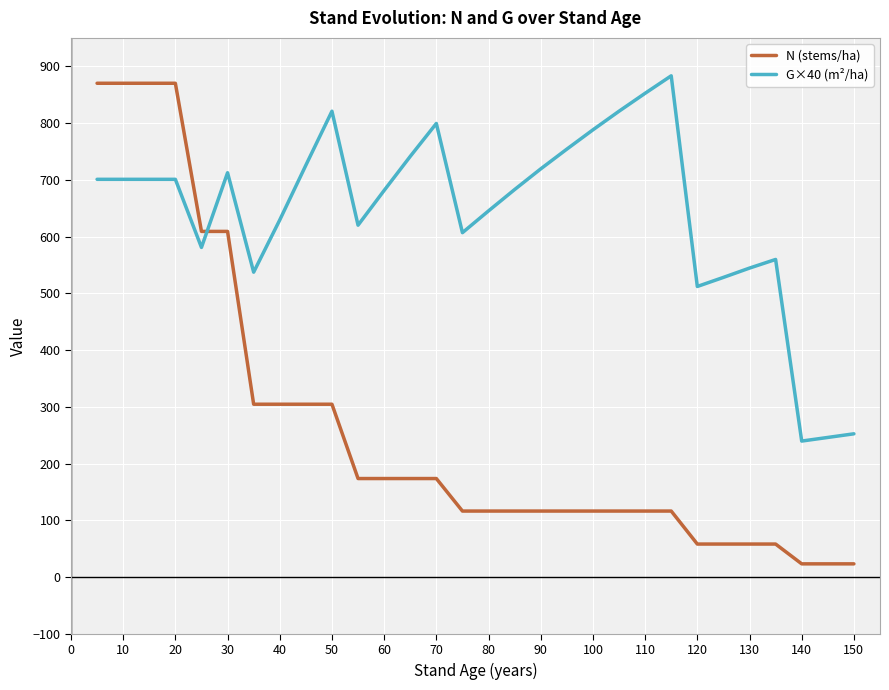

What is the minimum value for N (stems/ha)?

23.3